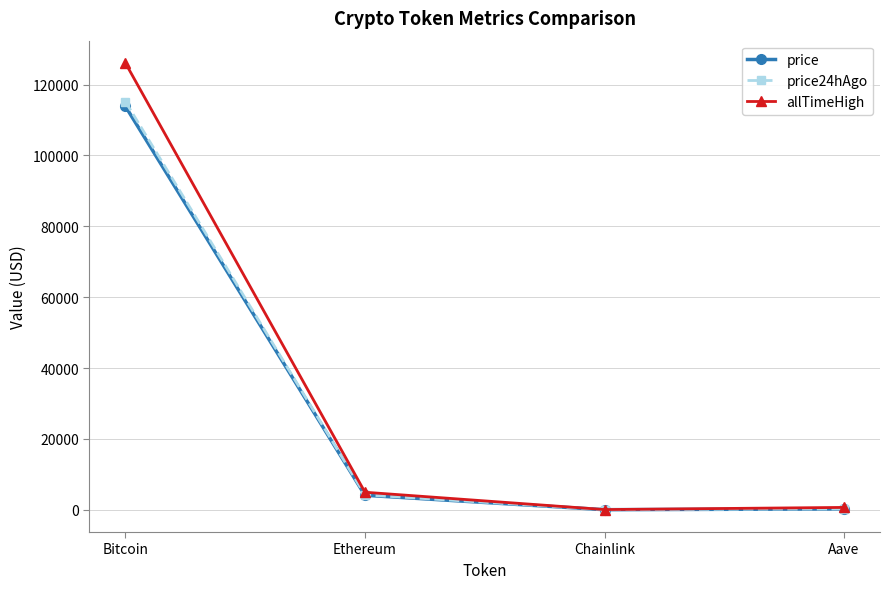

What is the total value across all series at Aave?

1140.7